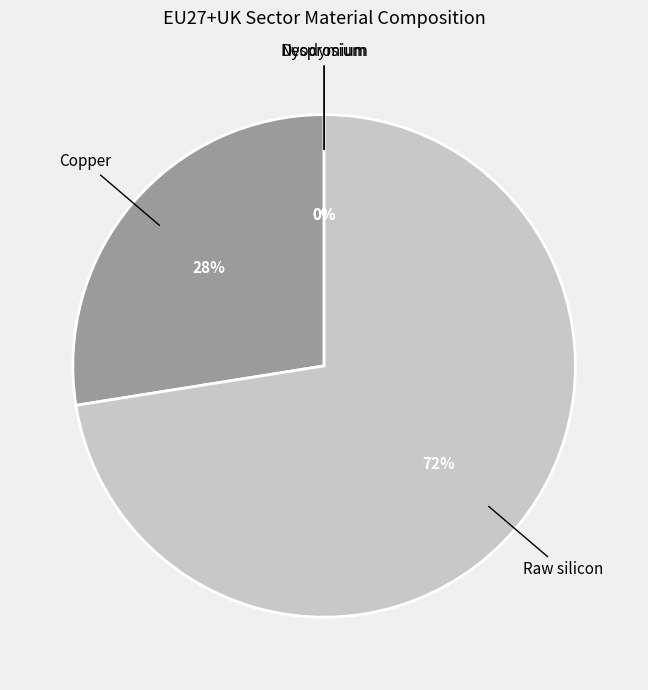

Which category has the biggest portion of the pie?

Raw silicon